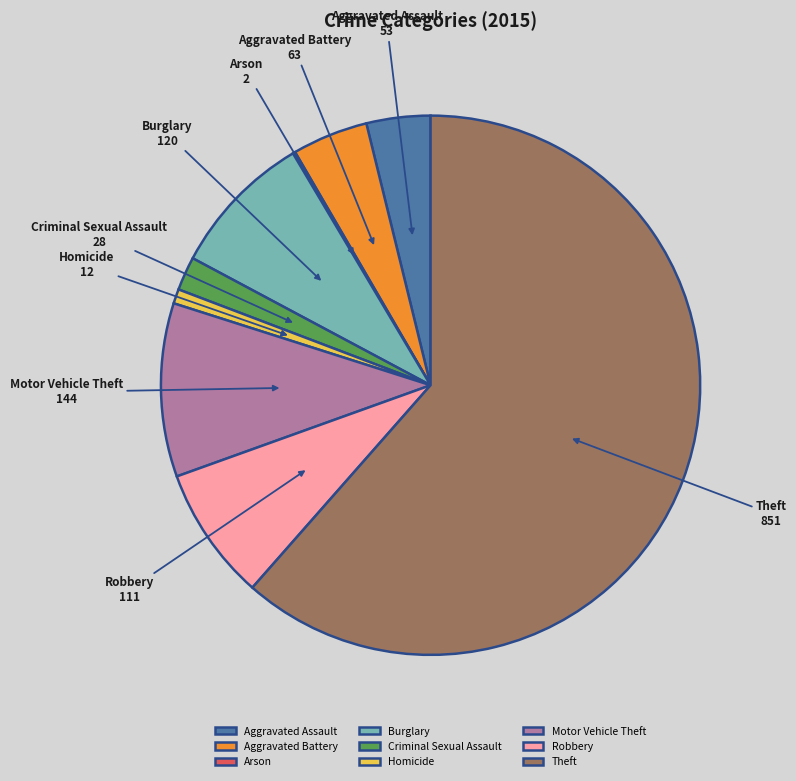

Do Theft and Criminal Sexual Assault together represent more than half of the pie?

Yes